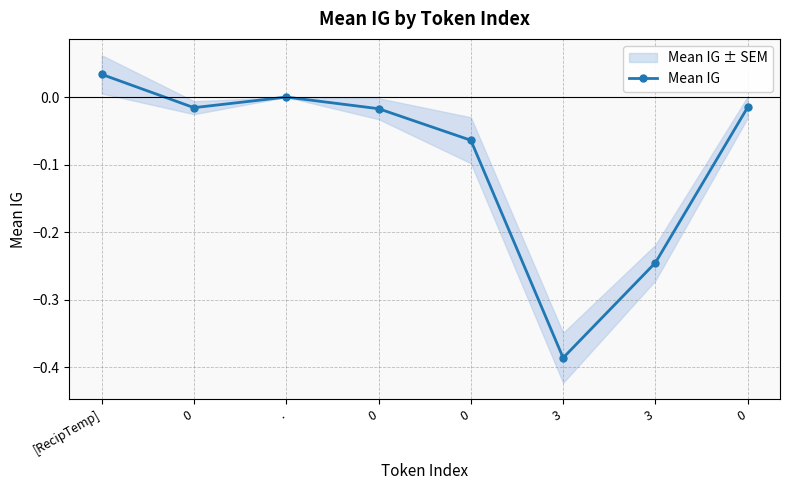

What is the change in value from . to 3?

-0.2